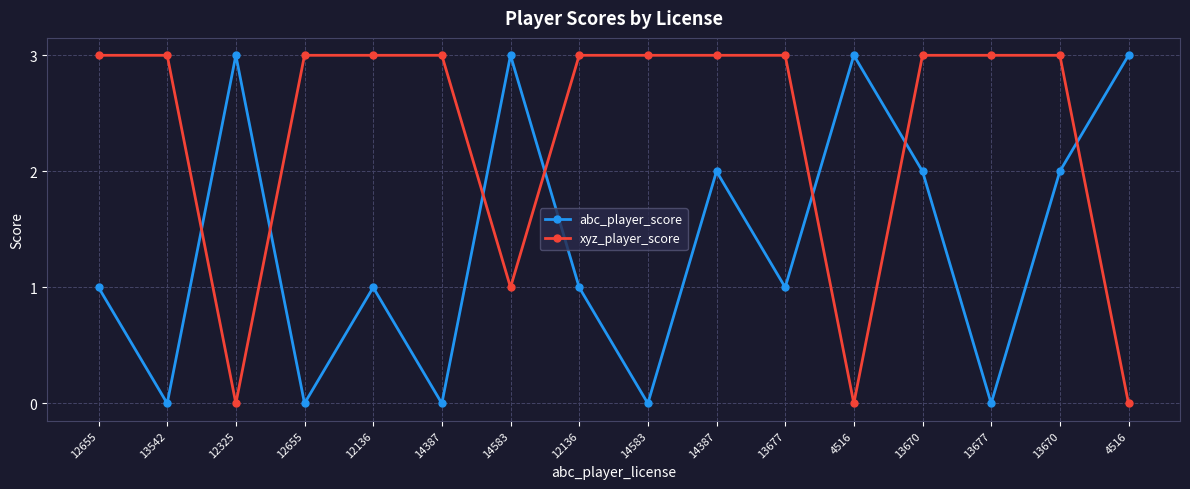

At how many categories does at least one series exceed 0?

16